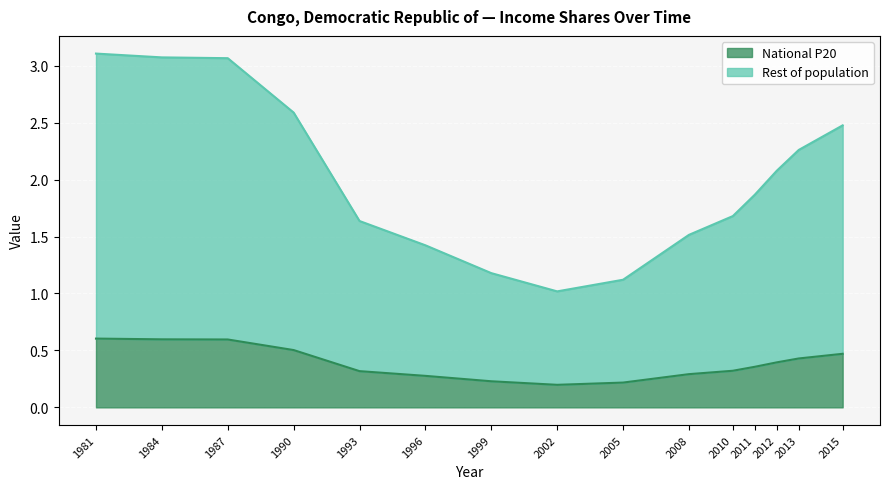

Reading left to right, transcribe all the data shown in this chart.

National P20: 1981=0.6	1984=0.6	1990=0.5	1987=0.6	1993=0.3	1996=0.3	1999=0.2	2002=0.2	2005=0.2	2008=0.3	2010=0.3	2011=0.4	2012=0.4	2013=0.4	2015=0.5
Rest of population: 1981=2.5	1984=2.5	1990=2.1	1987=2.5	1993=1.3	1996=1.1	1999=0.9	2002=0.8	2005=0.9	2008=1.2	2010=1.4	2011=1.5	2012=1.7	2013=1.8	2015=2.0